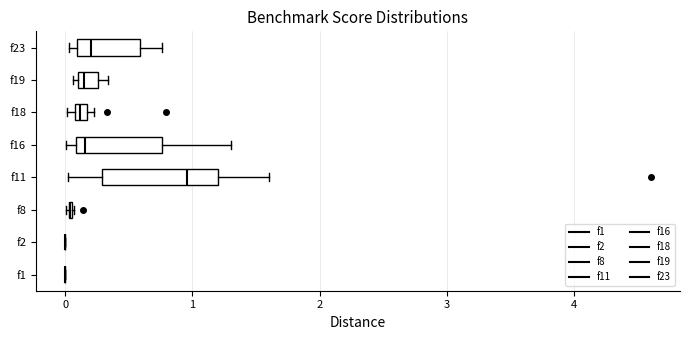

Which box is the widest, from its left edge to its right edge?

f11